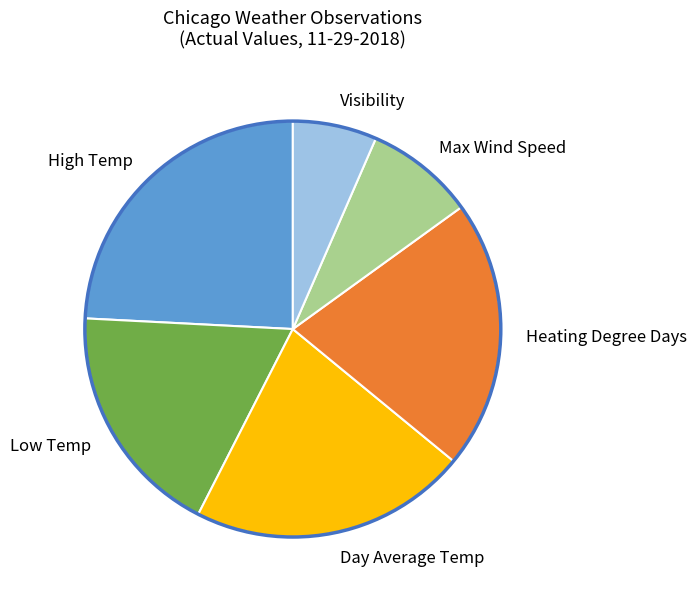

Which has a higher value, Max Wind Speed or High Temp?

High Temp